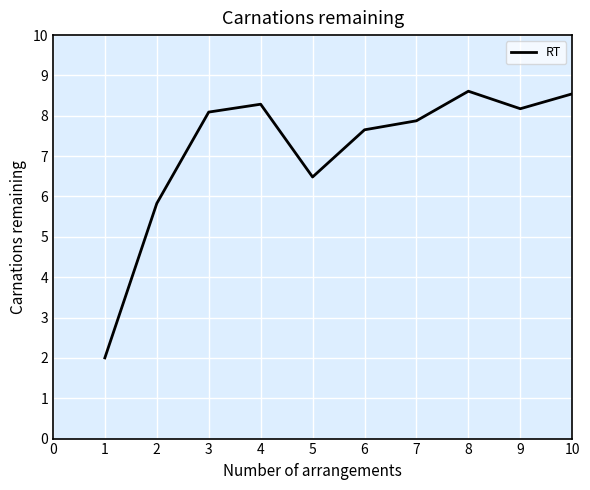

True or false: there are more than 1 points higher than both neighbors.

True